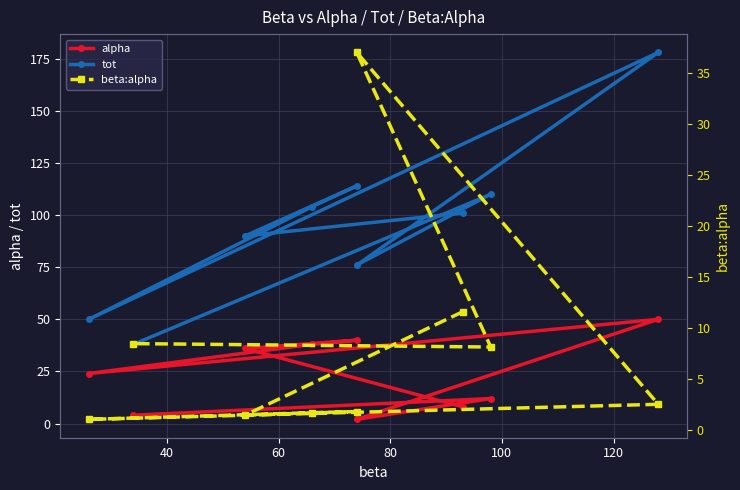

What is the difference between the second highest and minimum values in the beta:alpha series?

10.5